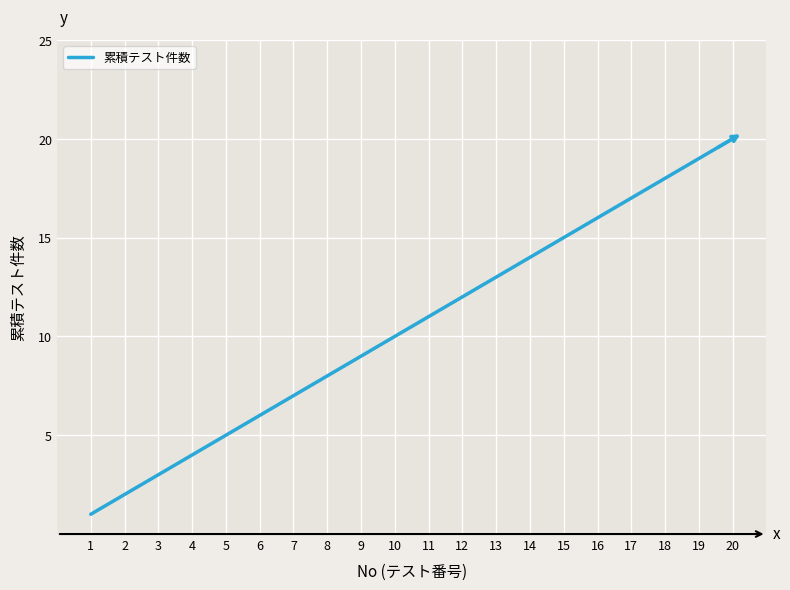

How many lines are shown in the chart?

1